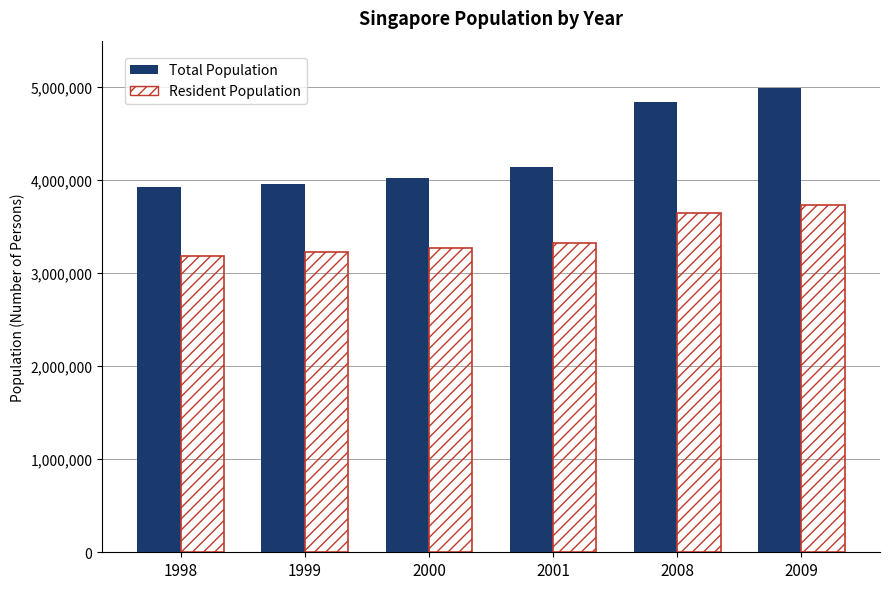

What is the value of the Resident Population bar at the 2nd from the left?

3229681